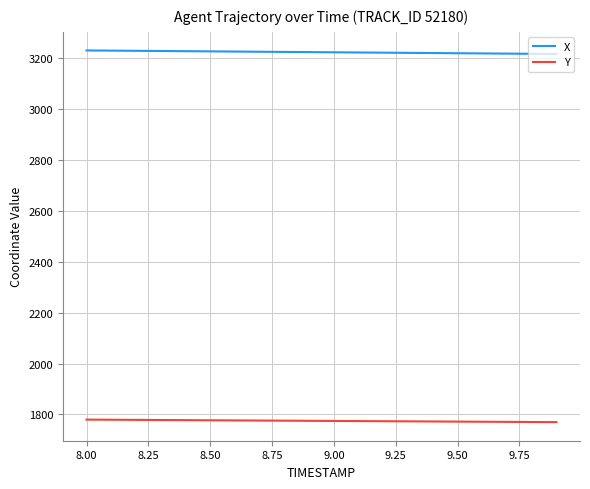

List the series in order of their peak value, lowest first.

Y, X